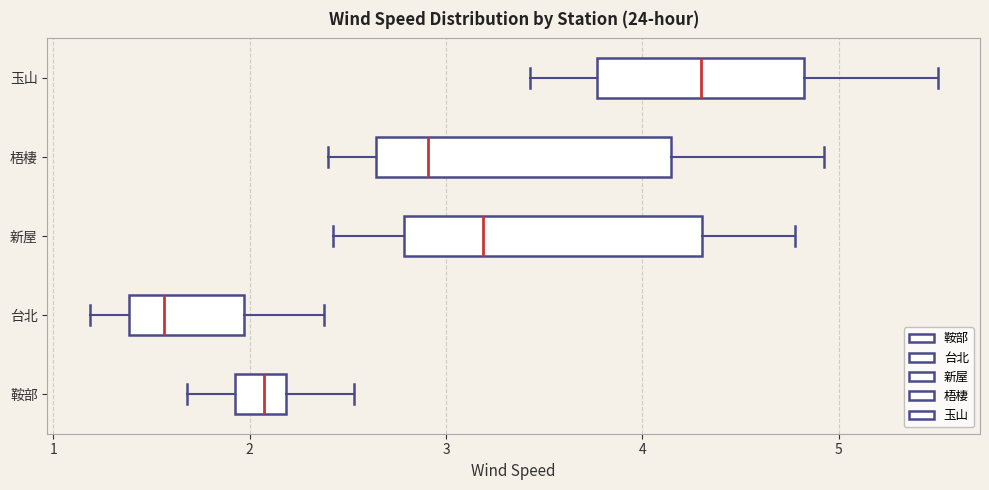

Which box's median line is the furthest to the right?

玉山